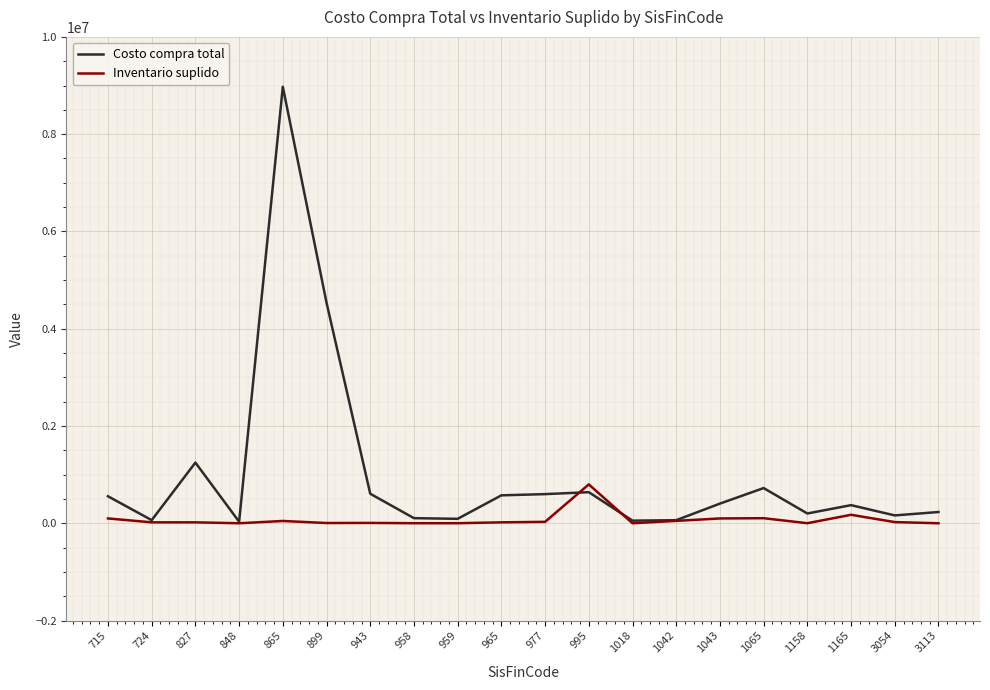

True or false: Inventario suplido has more than 1 points higher than both neighbors.

True